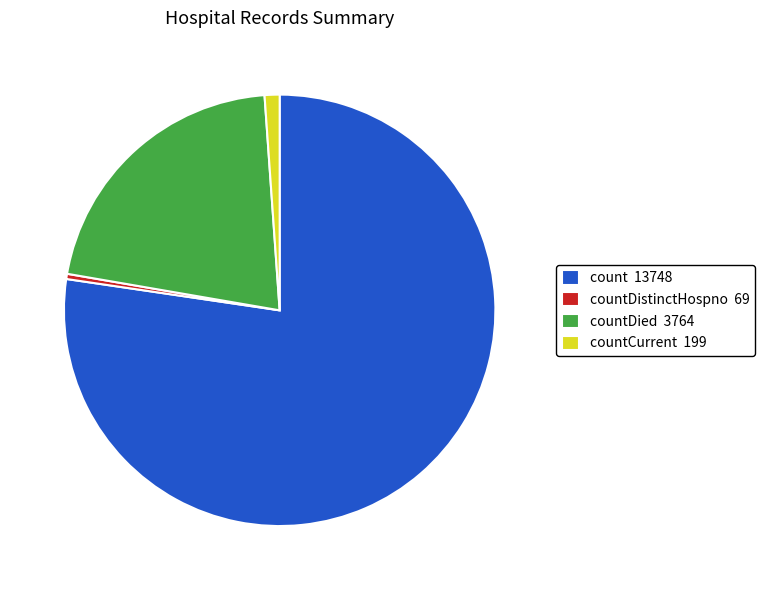

Is the sum of countCurrent 199 and countDistinctHospno 69 greater than half?

No